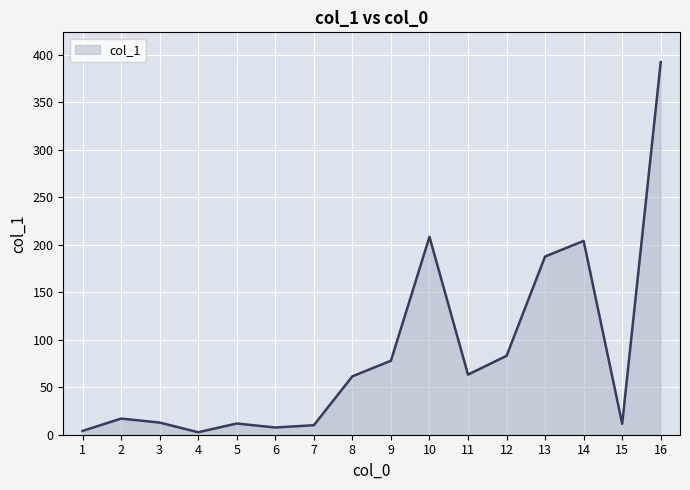

What is the difference between the maximum and minimum values?

389.8